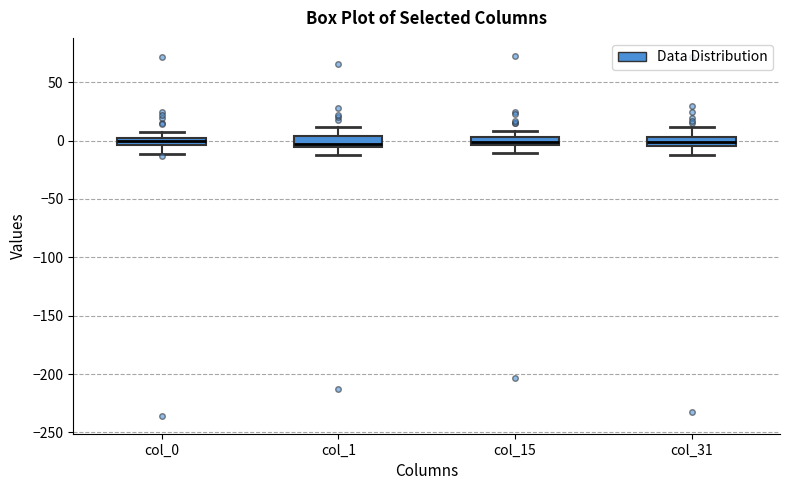

Where is the upper edge of the box for col_31 on the y-axis? The values are not printed on the chart, so give them approximately, as read against the axis.

5